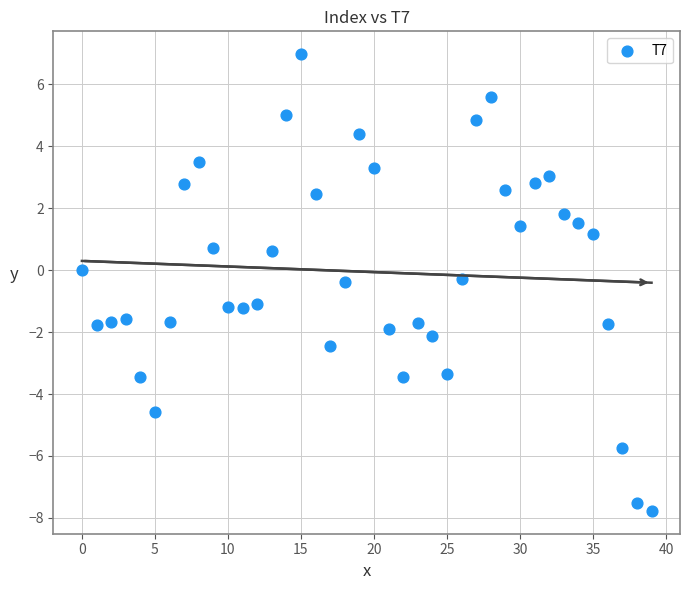

What is the range of Y values (max minus min)?

14.7